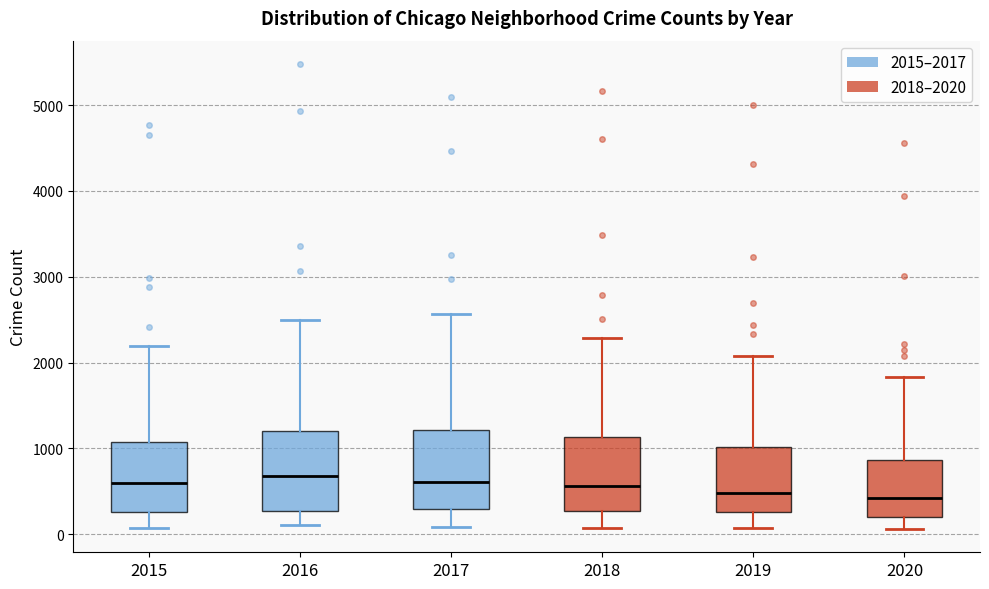

Reading left to right, transcribe this box plot: for each box, give where its median line is, the range the box spans, and where its two whiskers end, as read against the y-axis. The values are not printed on the chart, so give them approximately, as read against the axis.

2015: median 600, box 300 to 1100, whiskers 100 to 2200
2016: median 700, box 300 to 1200, whiskers 100 to 2500
2017: median 600, box 300 to 1200, whiskers 100 to 2600
2018: median 600, box 300 to 1100, whiskers 100 to 2300
2019: median 500, box 300 to 1000, whiskers 100 to 2100
2020: median 400, box 200 to 900, whiskers 100 to 1800